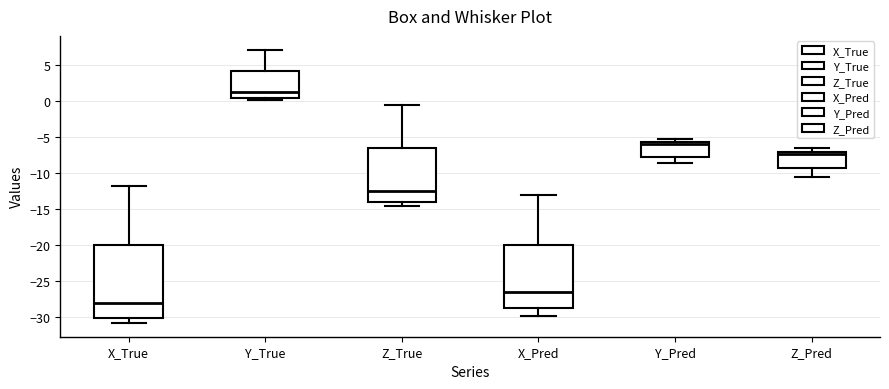

Where does the median line of the box for Z_True sit on the y-axis? The values are not printed on the chart, so give them approximately, as read against the axis.

-12.5